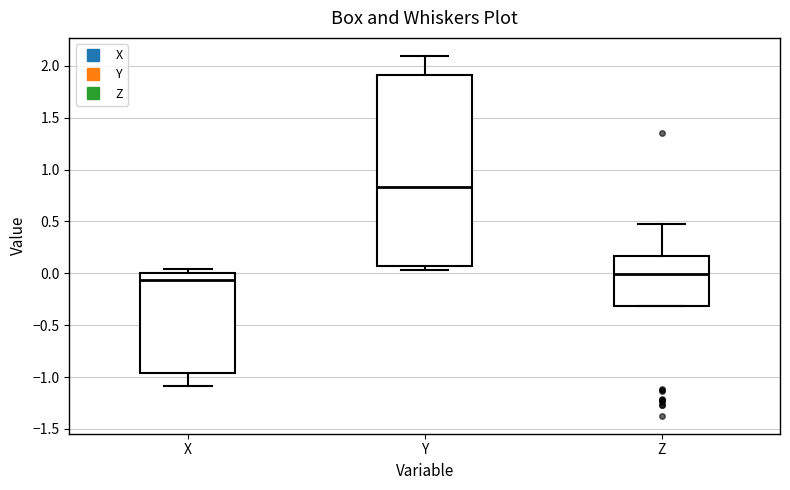

Reading left to right, read every box against the y-axis: the position of its median line, the range the box covers, and the ends of its whiskers. The values are not printed on the chart, so give them approximately, as read against the axis.

X: median -0.05, box -0.95 to 0.00, whiskers -1.10 to 0.05
Y: median 0.85, box 0.05 to 1.90, whiskers 0.05 (just below the box's lower edge) to 2.10
Z: median 0.00, box -0.30 to 0.15, whiskers -0.30 to 0.45